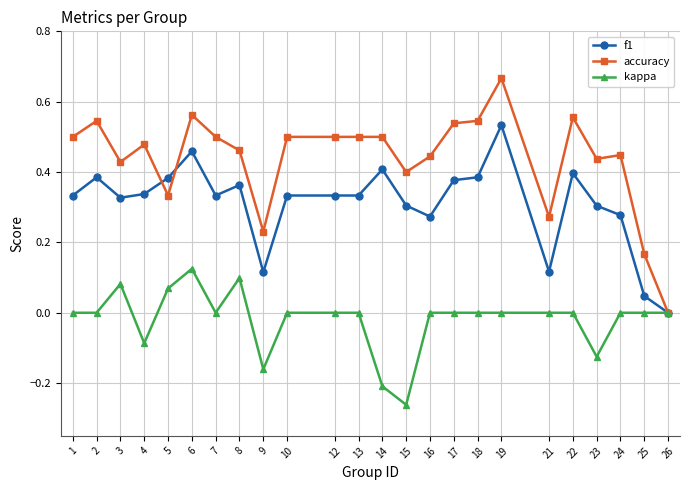

Between 19 and 23, which series saw the biggest shift?

accuracy